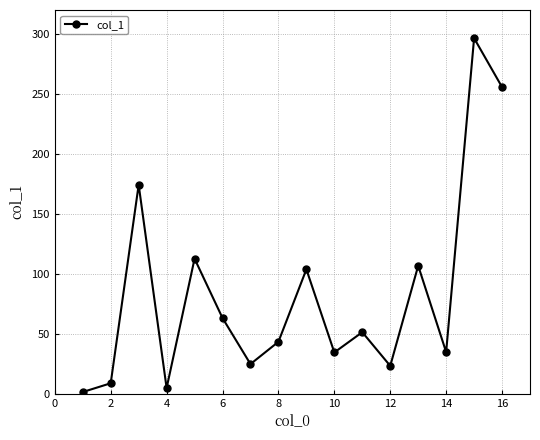

What is the value of the 11th point from the left?

51.3